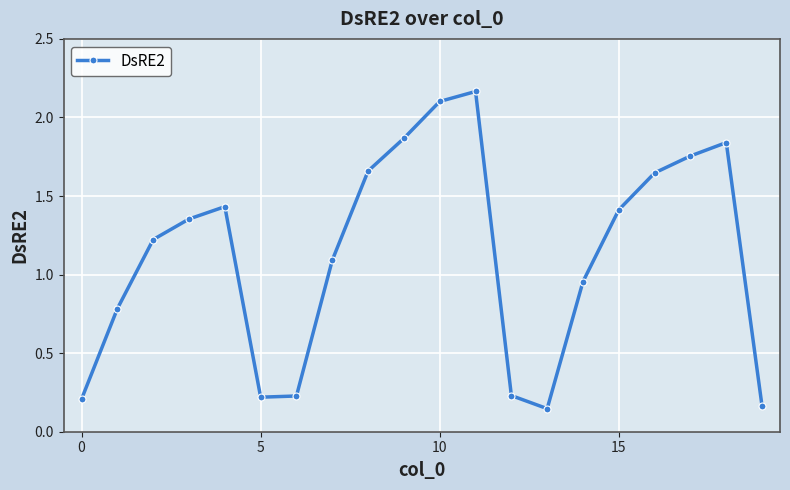

How many distinct data groups are displayed?

1